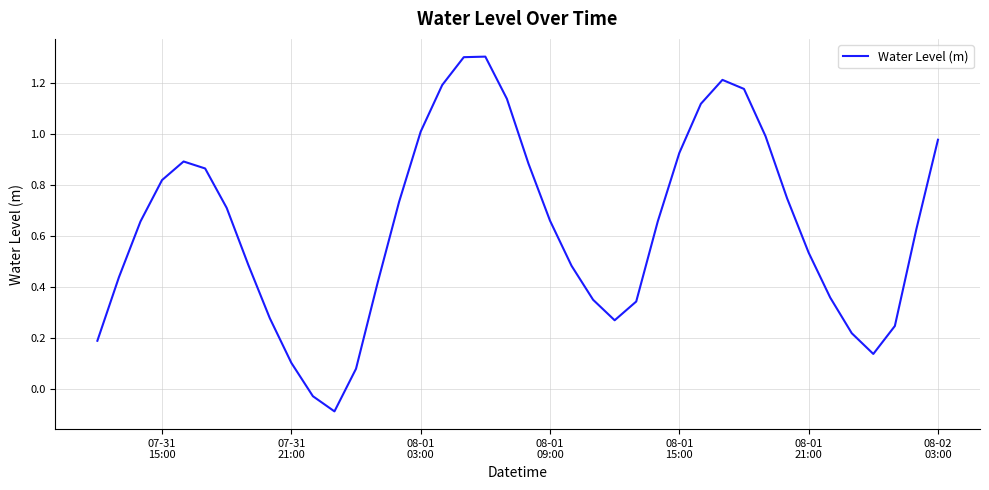

What is the maximum value shown in the chart?

1.3